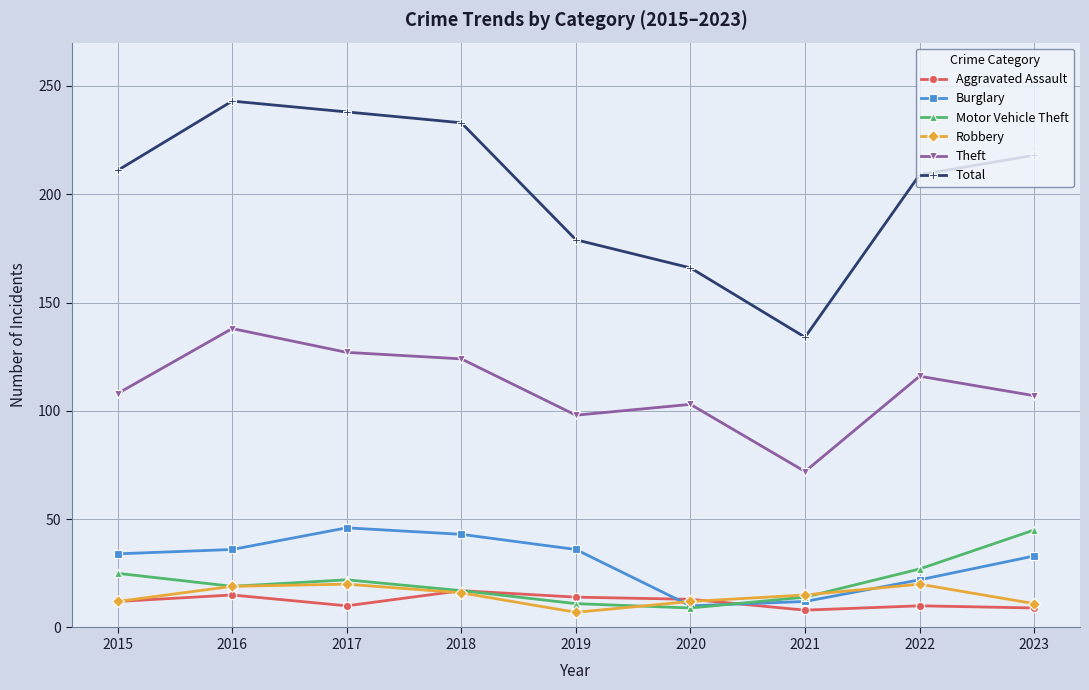

At which category does Theft reach its first local valley?

2019